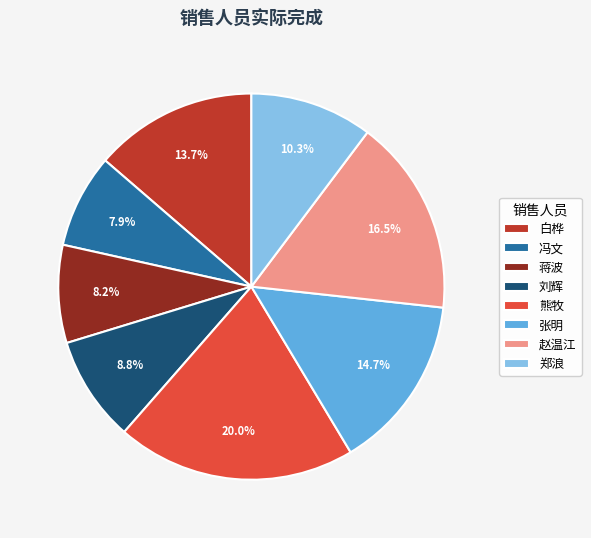

Which slice is the largest?

熊牧